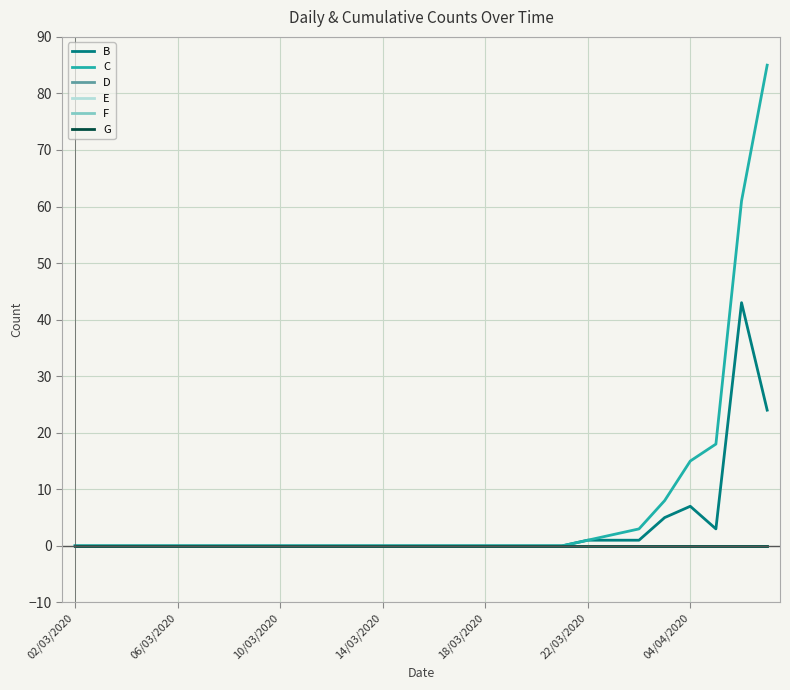

Does the chart display data point markers on the line(s)?

No